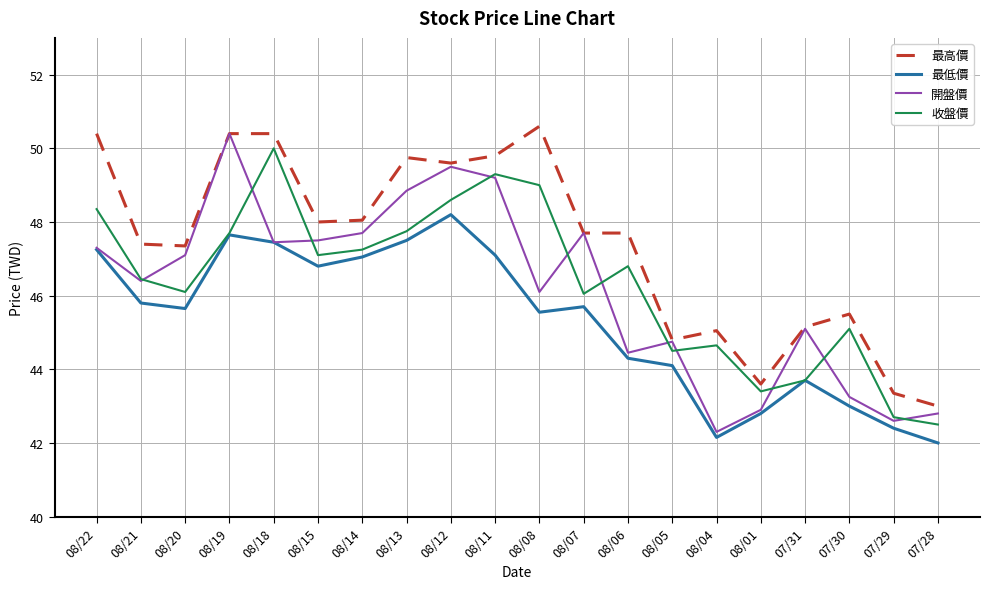

True or false: 收盤價 has more than 2 points higher than both neighbors.

True